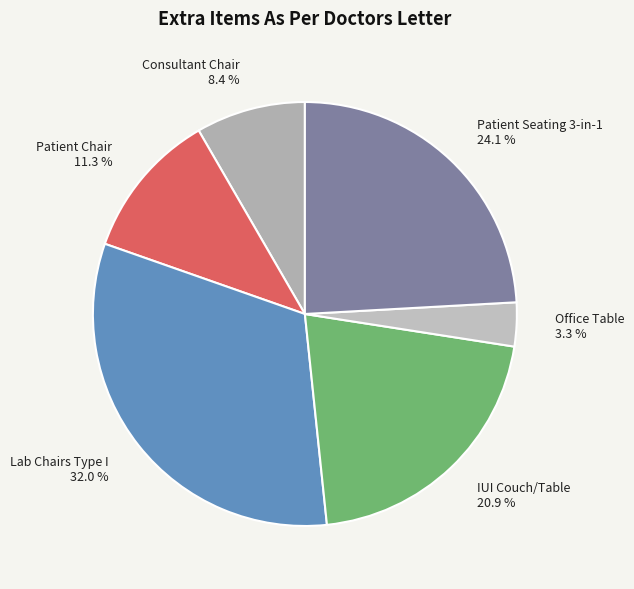

To the nearest percent, what is the difference between the Patient Chair and Patient Seating 3-in-1 slice percentages?

13%